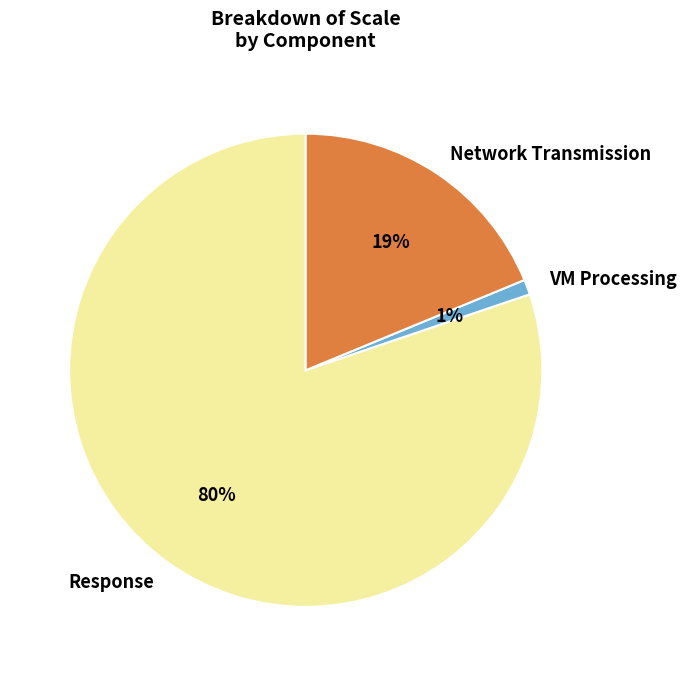

Is the sum of VM Processing and Response greater than half?

Yes